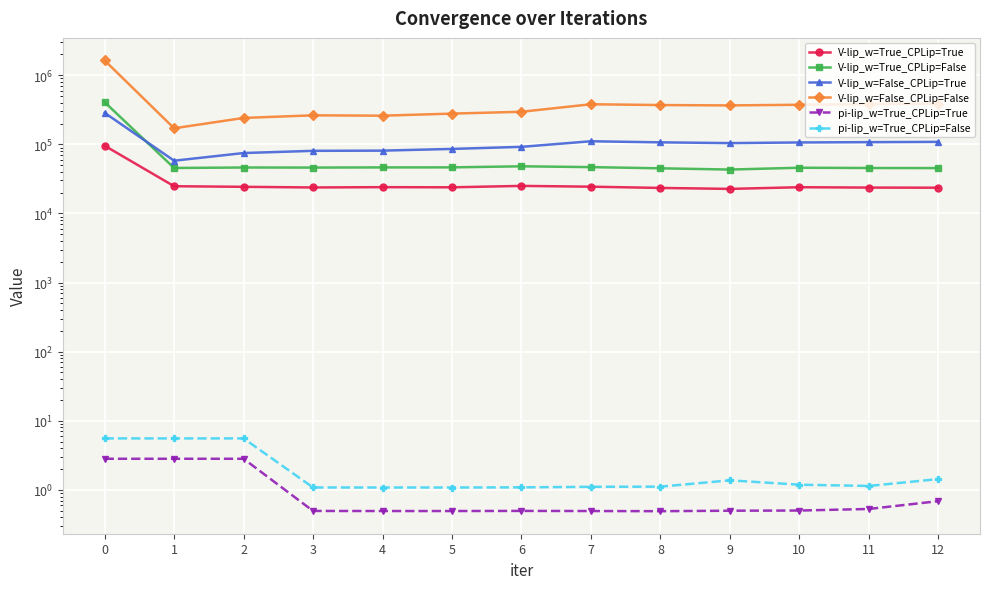

Count the number of categories in the chart.

13